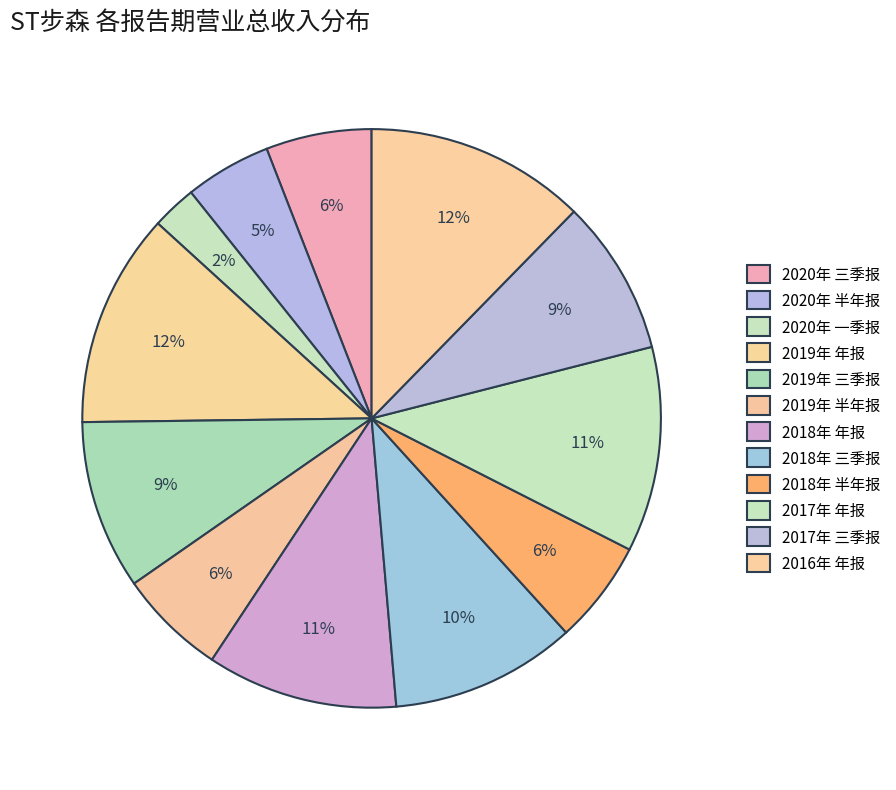

Which has a higher value, 2017年 三季报 or 2019年 年报?

2019年 年报